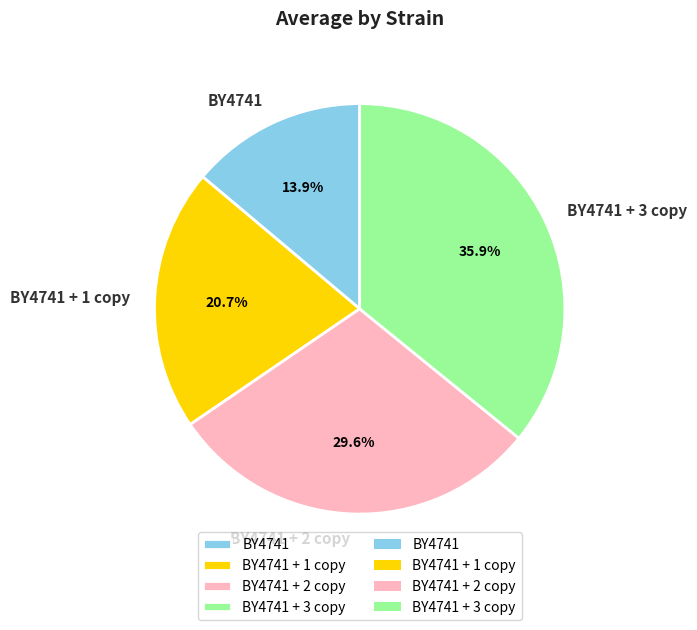

To the nearest percent, what is the difference between the BY4741 + 3 copy and BY4741 slice percentages?

22%